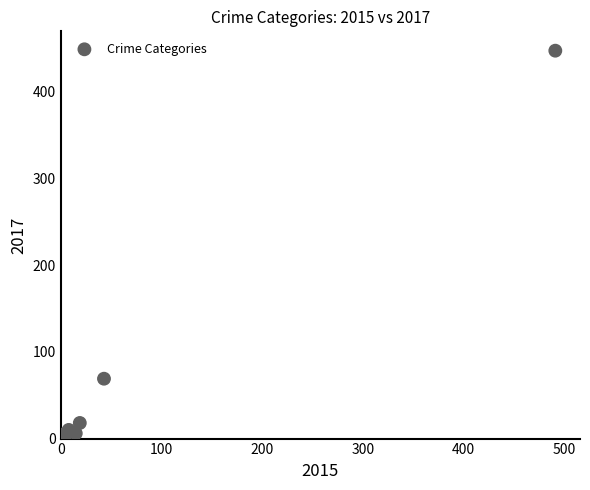

What Y value in the scatter plot is closest to 224?

69